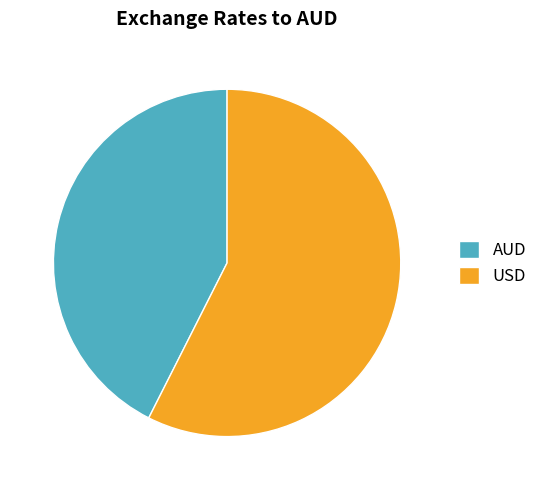

Rank the categories by value from highest to lowest.

USD, AUD